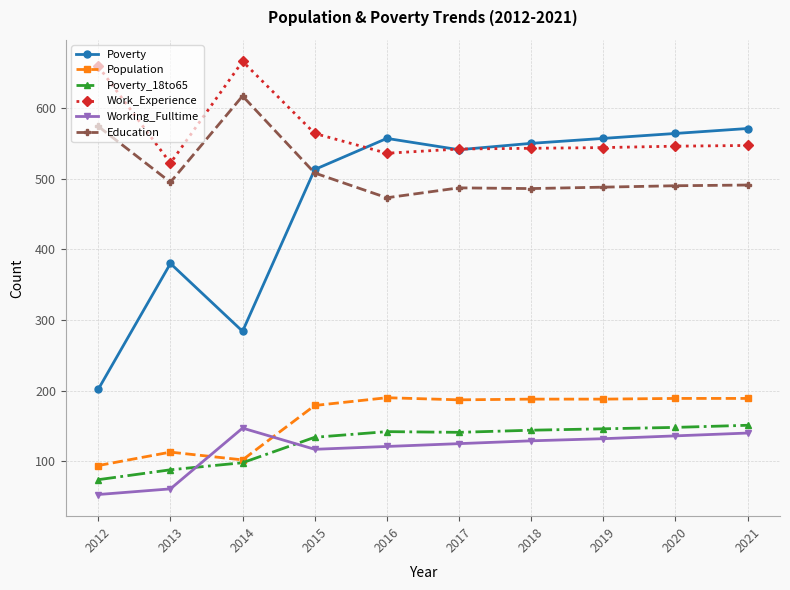

What is the greatest value displayed?

666